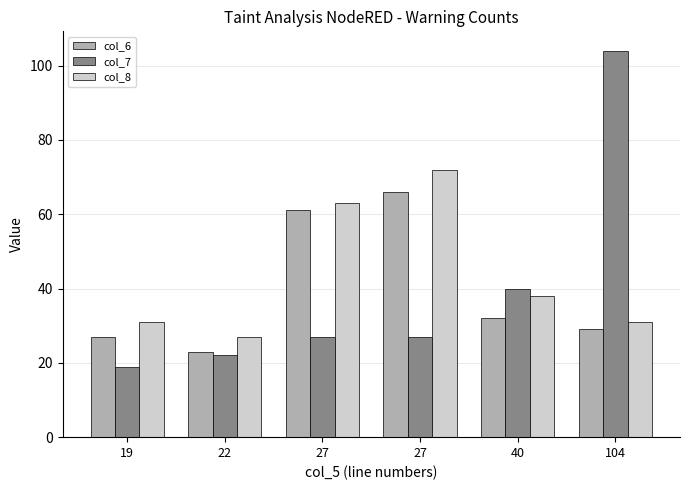

Are the bars horizontal?

No